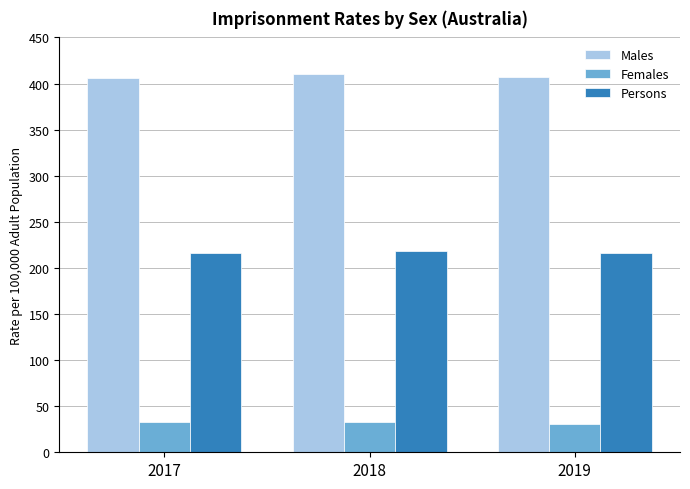

What is the total value across all series at 2017?

655.4